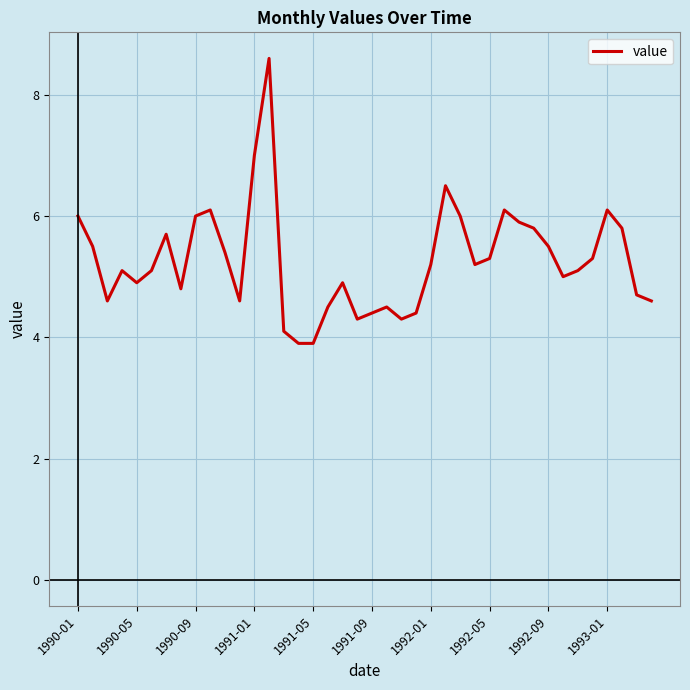

What is the minimum value shown in the chart?

3.9